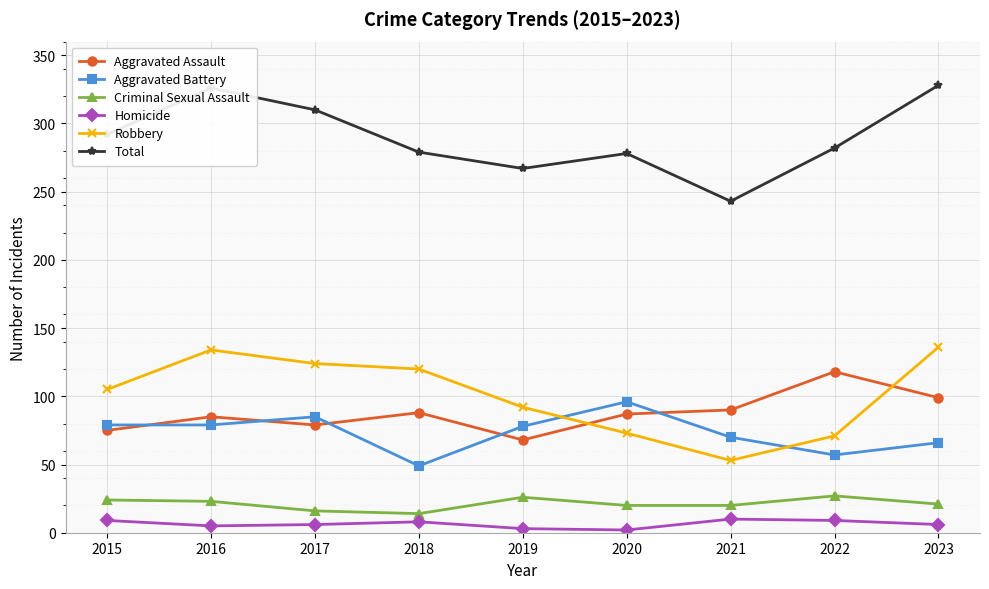

What is the total value across all series at 2017?

620